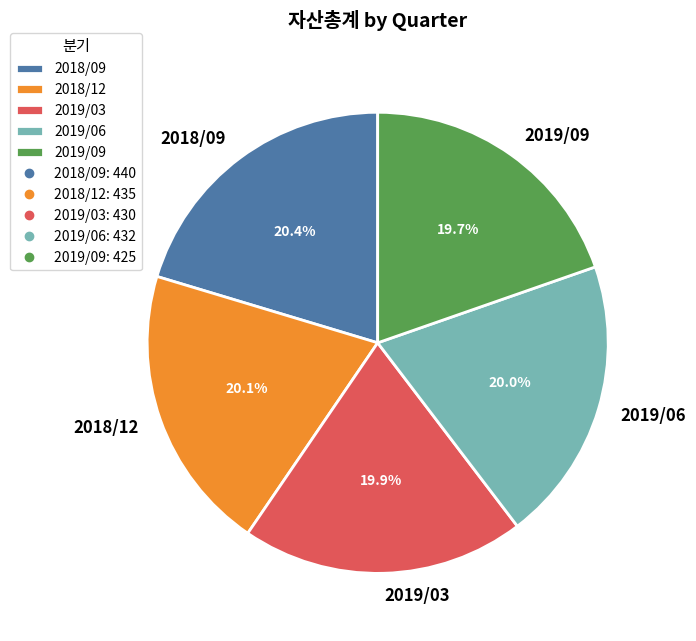

Is it true that 2018/09 is 20% of the pie?

True